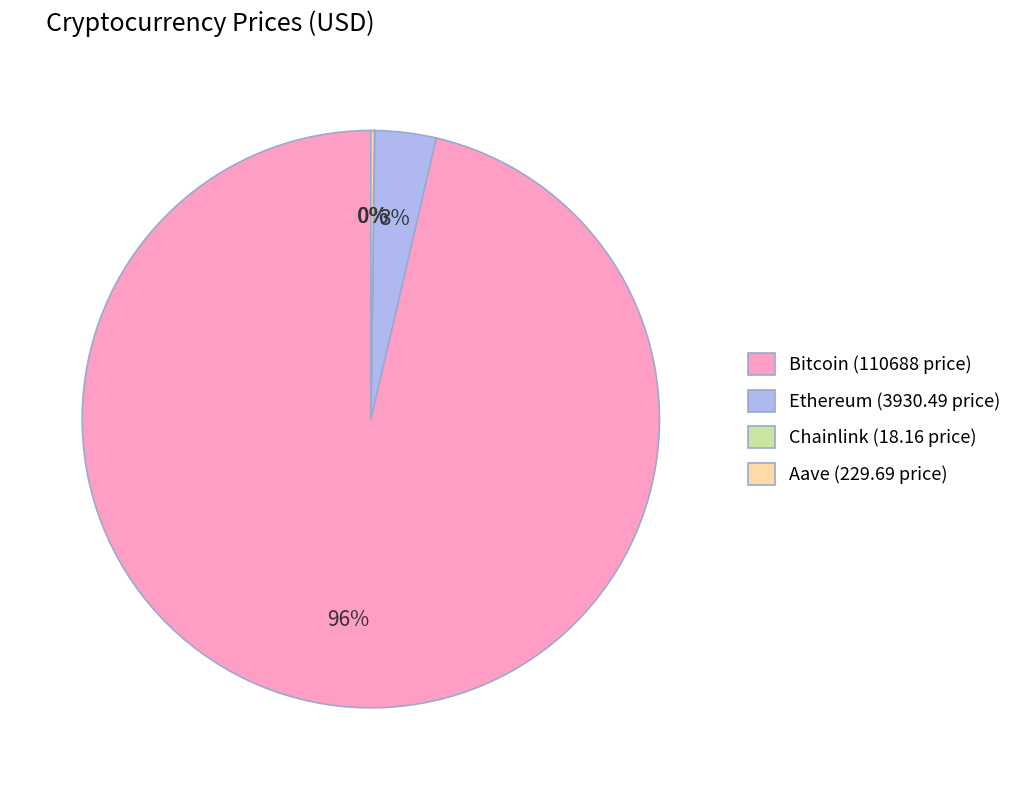

Is there any slice that represents more than half of the pie?

Yes